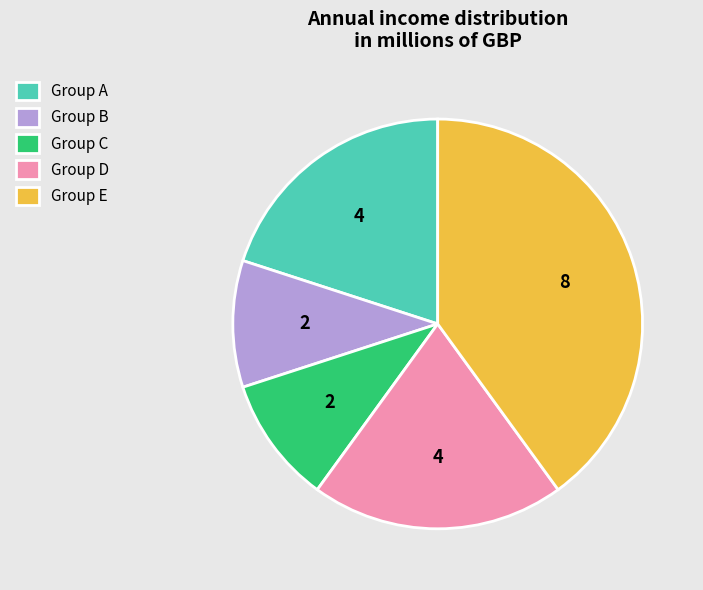

Is there any slice that represents more than half of the pie?

No